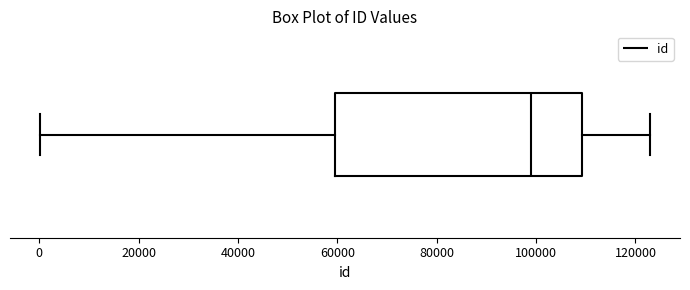

Transcribe this box plot: give where the median line is, the range the box spans, and where the two whiskers end, as read against the x-axis. The values are not printed on the chart, so give them approximately, as read against the axis.

median 100000, box 60000 to 110000, whiskers 0 to 122000